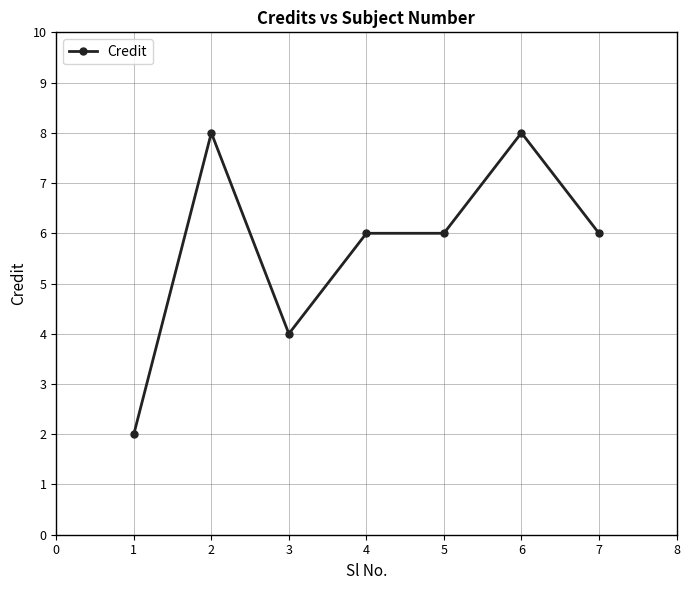

How many distinct data groups are displayed?

1